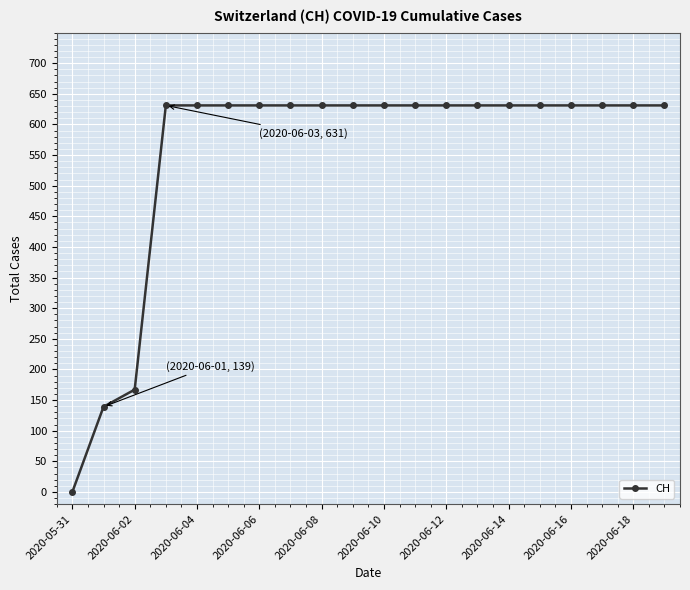

What is the greatest value displayed?

631